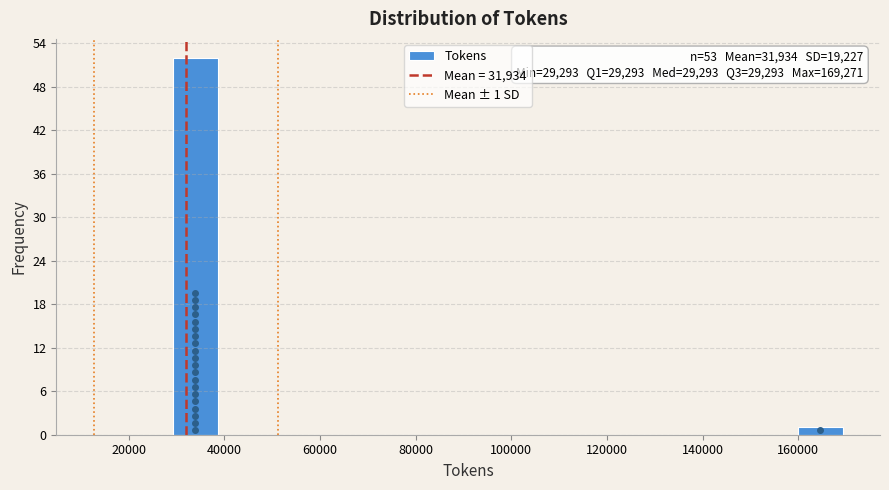

Over which range of the x-axis is the bar tallest?

30000 to 38000